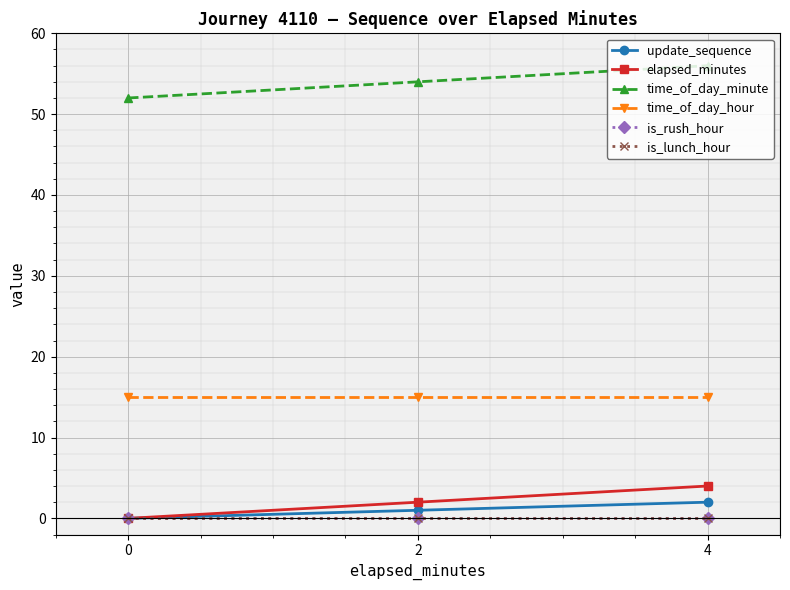

What is the difference between the maximum and minimum values in the update_sequence series?

2